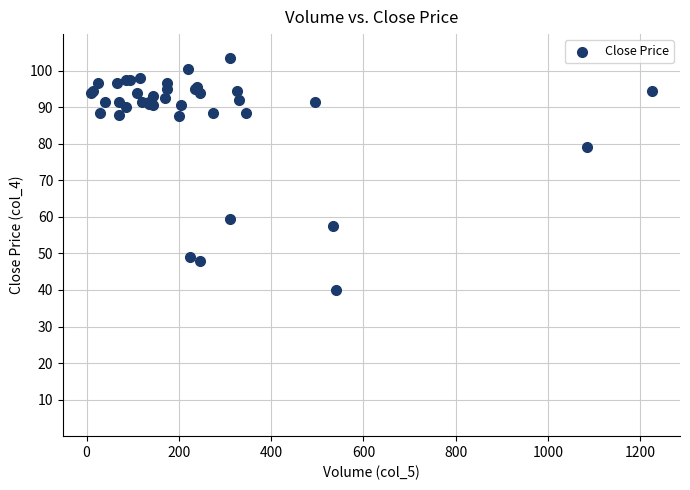

What Y value in the scatter plot is closest to 71?

79.0